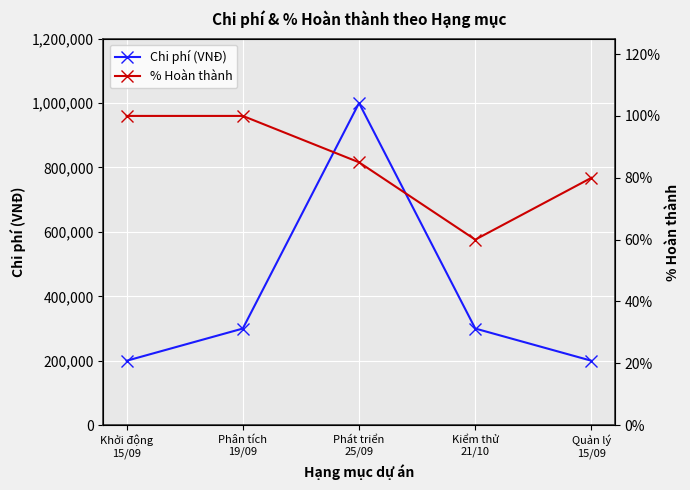

True or false: % Hoàn thành and Chi phí (VNĐ) cross at least once.

False